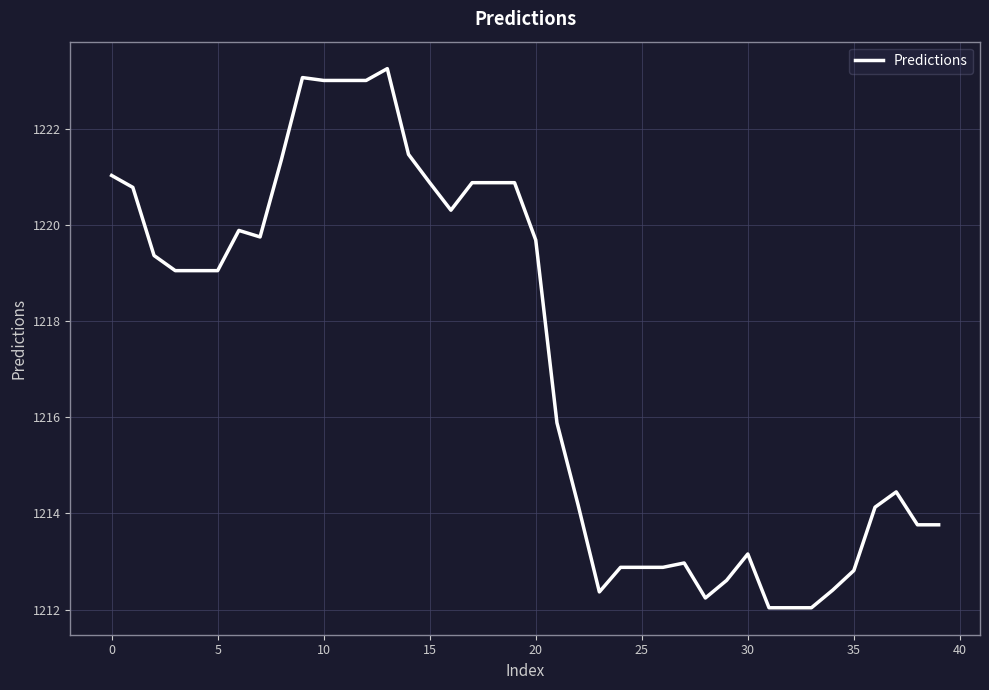

What is the smallest value displayed?

1212.0